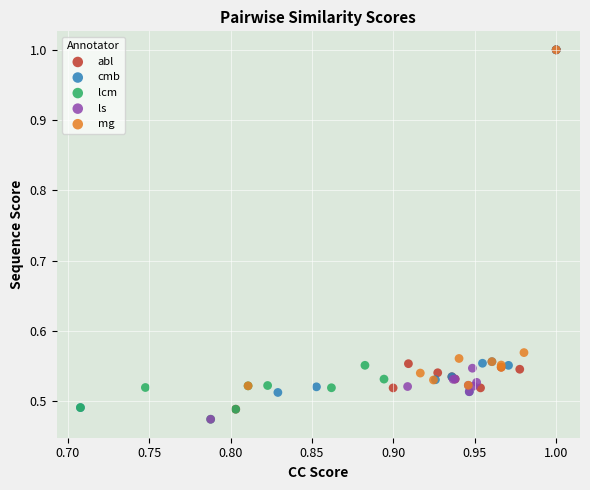

What are all the series names shown in the legend?

abl, cmb, lcm, ls, mg